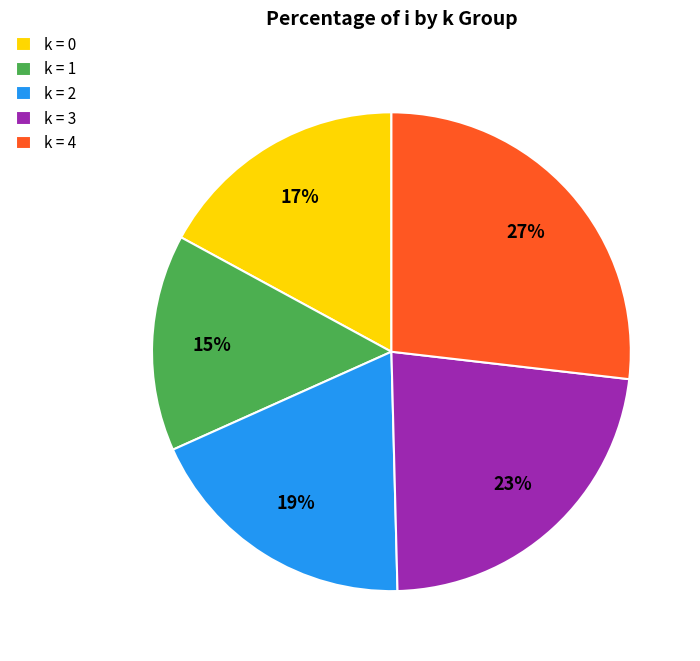

What is the largest slice in the pie chart?

k = 4